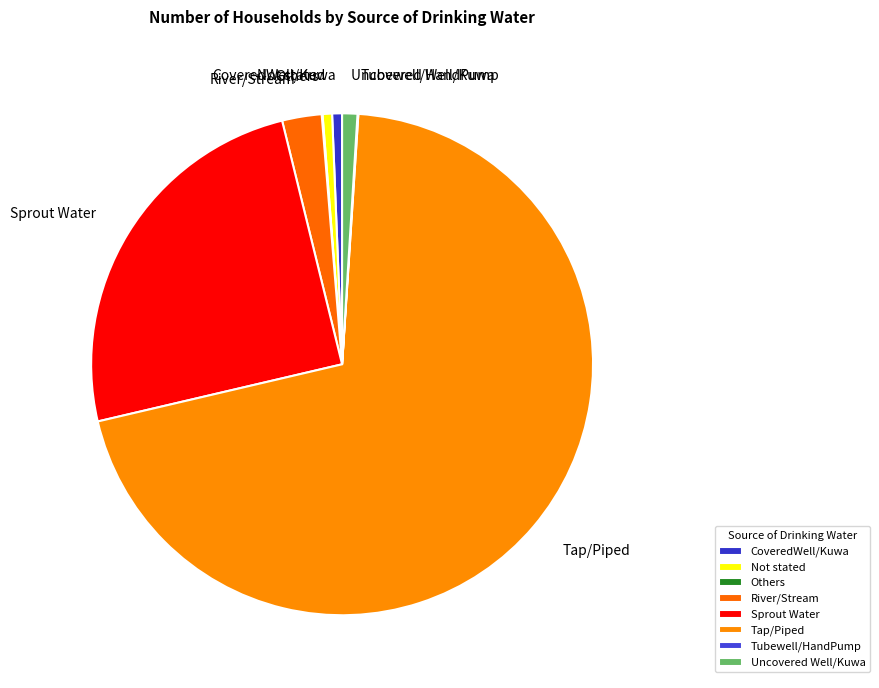

Is it true that Not stated is 11% of the pie?

False